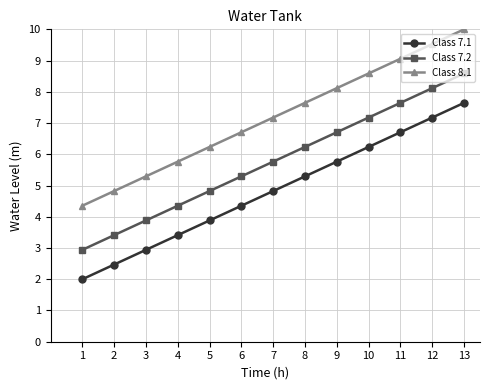

True or false: Class 7.1 and Class 8.1 intersect in this chart.

False